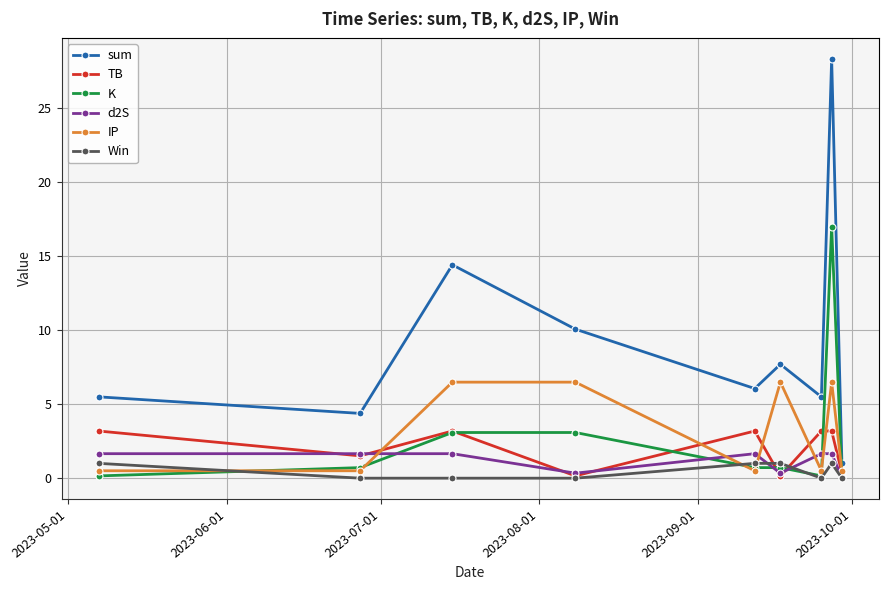

Reading right to left, list all the values displayed in this chart.

sum: 1.1	28.3	5.5	7.7	6.0	10.1	14.4	4.4	5.5
TB: 0.3	3.2	3.2	0.2	3.2	0.2	3.2	1.5	3.2
K: 0.2	17.0	0.2	0.7	0.7	3.1	3.1	0.7	0.2
d2S: 0.1	1.7	1.7	0.3	1.7	0.3	1.7	1.7	1.7
IP: 0.5	6.5	0.5	6.5	0.5	6.5	6.5	0.5	0.5
Win: 0.0	1.0	0.0	1.0	1.0	0.0	0.0	0.0	1.0